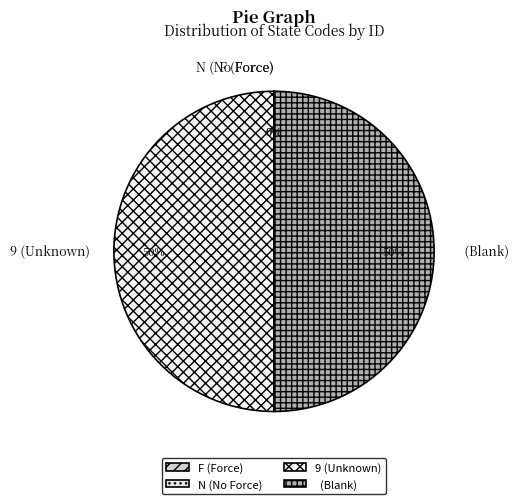

To the nearest percent, what is the combined percentage of (Blank) and 9 (Unknown)?

100%